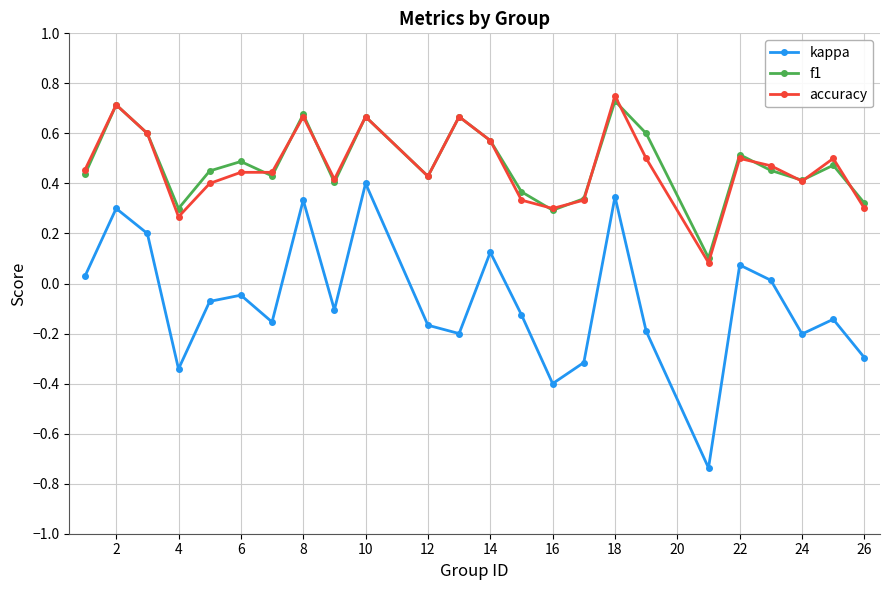

True or false: kappa and accuracy intersect in this chart.

False